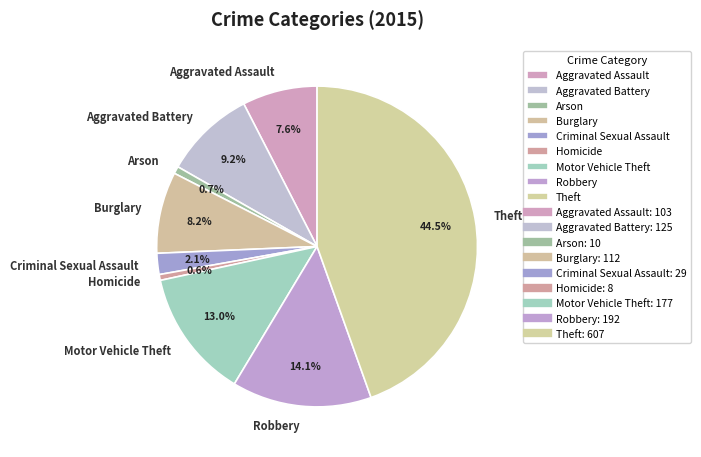

True or false: Burglary accounts for 8% of the total.

True